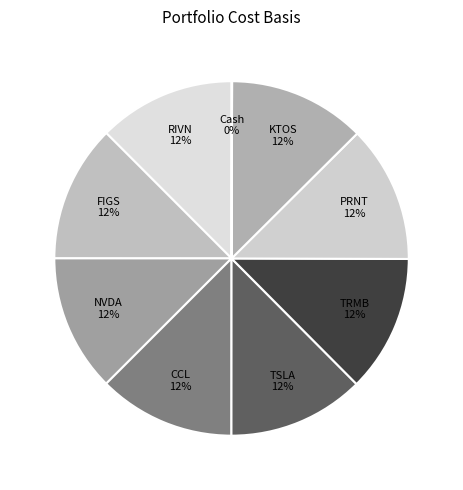

To the nearest percent, what is the average slice percentage?

11%